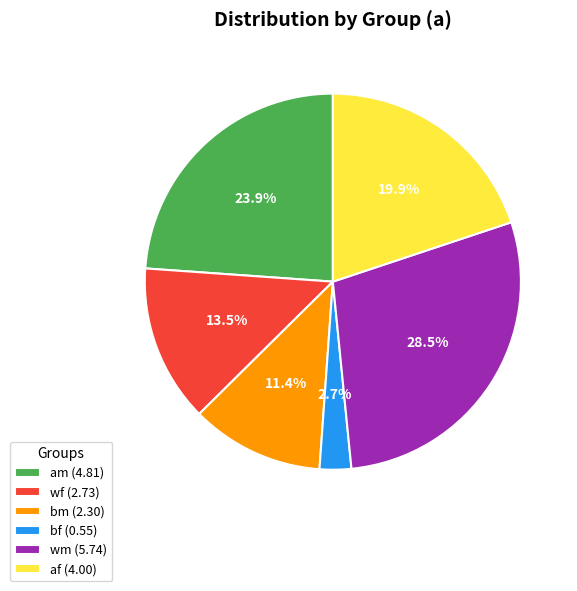

How many segments does this pie chart have?

6